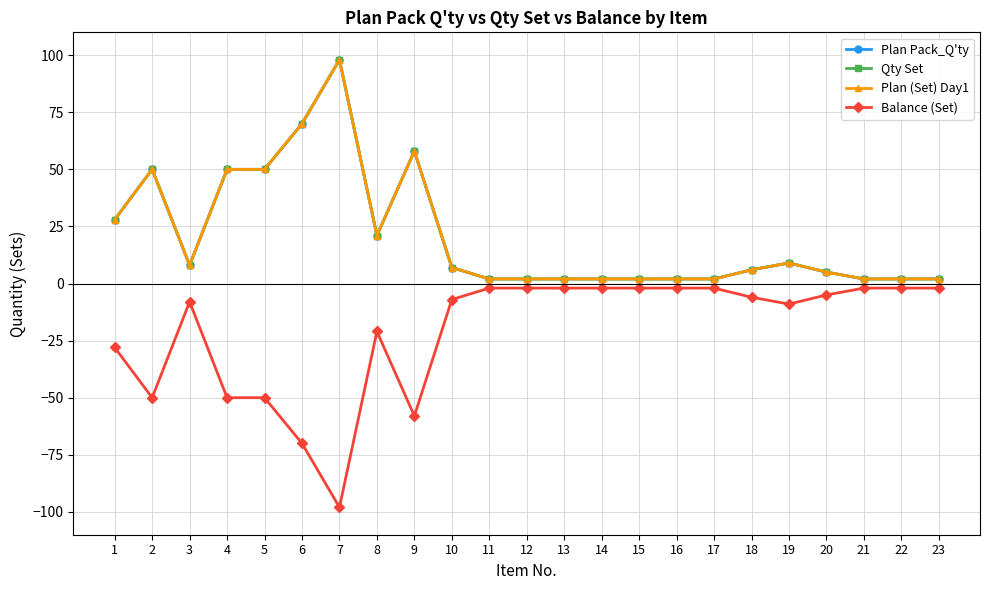

What is the approximate value of Plan Pack_Q'ty at 15?

2